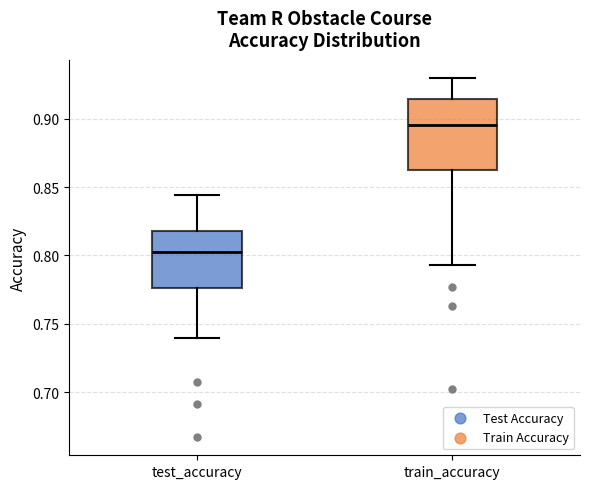

Where is the lower edge of the box for test_accuracy on the y-axis? The values are not printed on the chart, so give them approximately, as read against the axis.

0.775